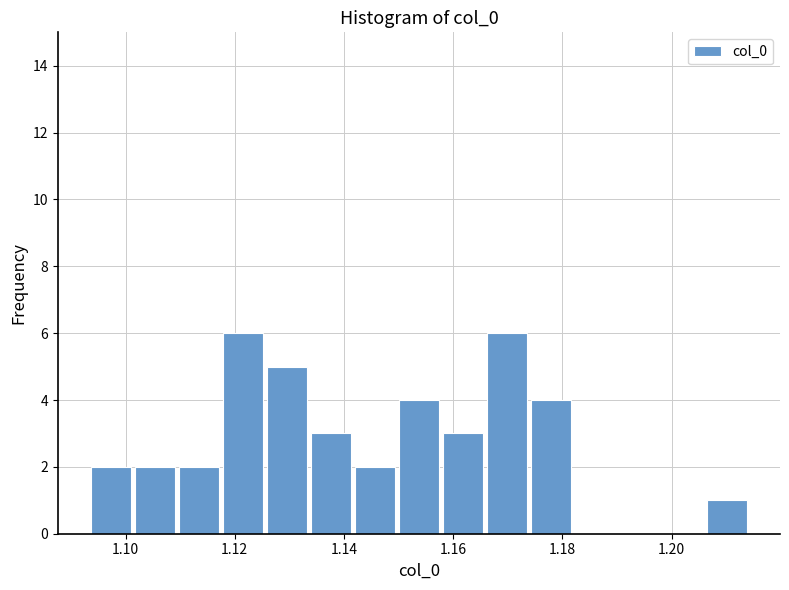

Reading left to right, transcribe this chart: for each bar, give the range it covers on the x-axis and its height. Neither the bar edges nor the heights are printed on the chart, so give them approximately, as read against the axes.

1.094 to 1.102: 2
1.102 to 1.110: 2
1.110 to 1.118: 2
1.118 to 1.126: 6
1.126 to 1.134: 5
1.134 to 1.142: 3
1.142 to 1.150: 2
1.150 to 1.158: 4
1.158 to 1.166: 3
1.166 to 1.174: 6
1.174 to 1.182: 4
1.182 to 1.190: 0
1.190 to 1.198: 0
1.198 to 1.206: 0
1.206 to 1.214: 1